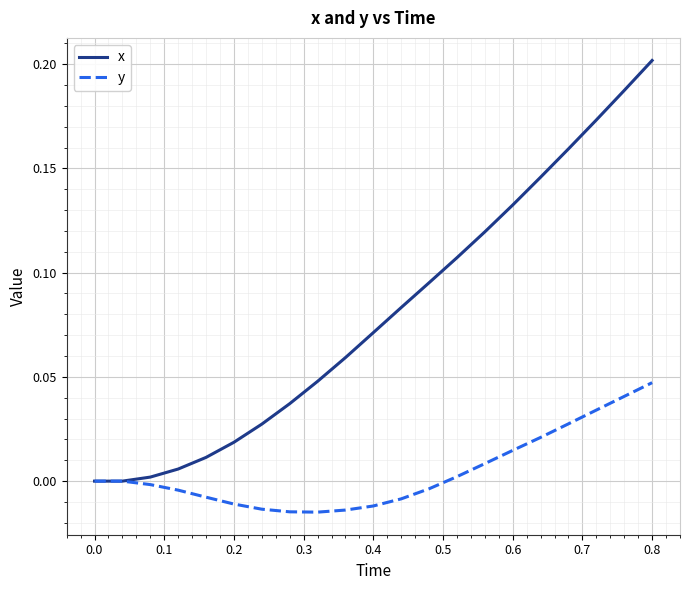

Which series has the largest range (max minus min)?

x